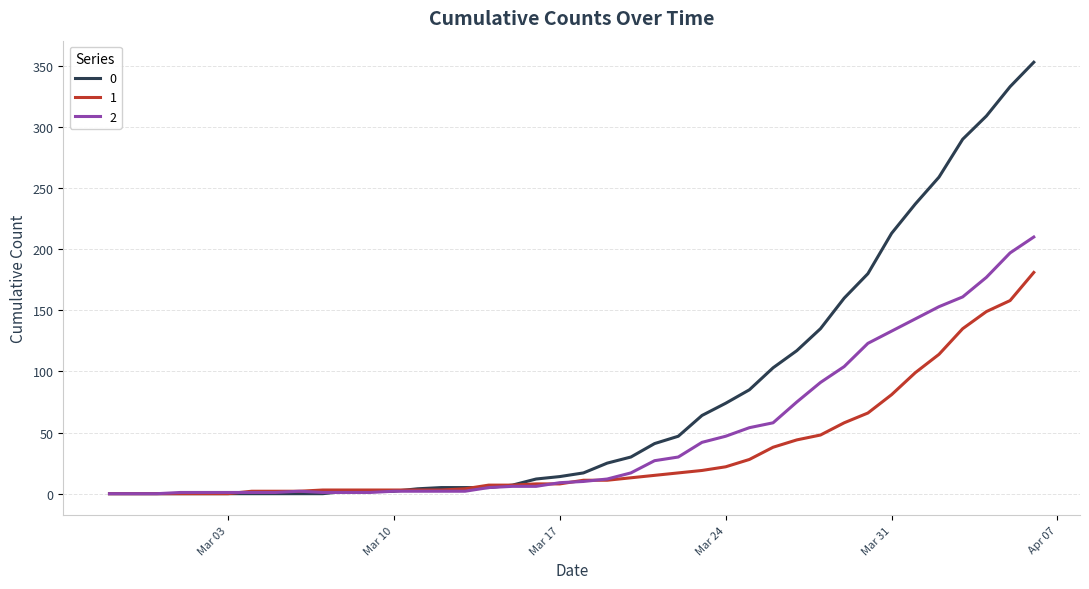

Does the chart display data point markers on the line(s)?

No